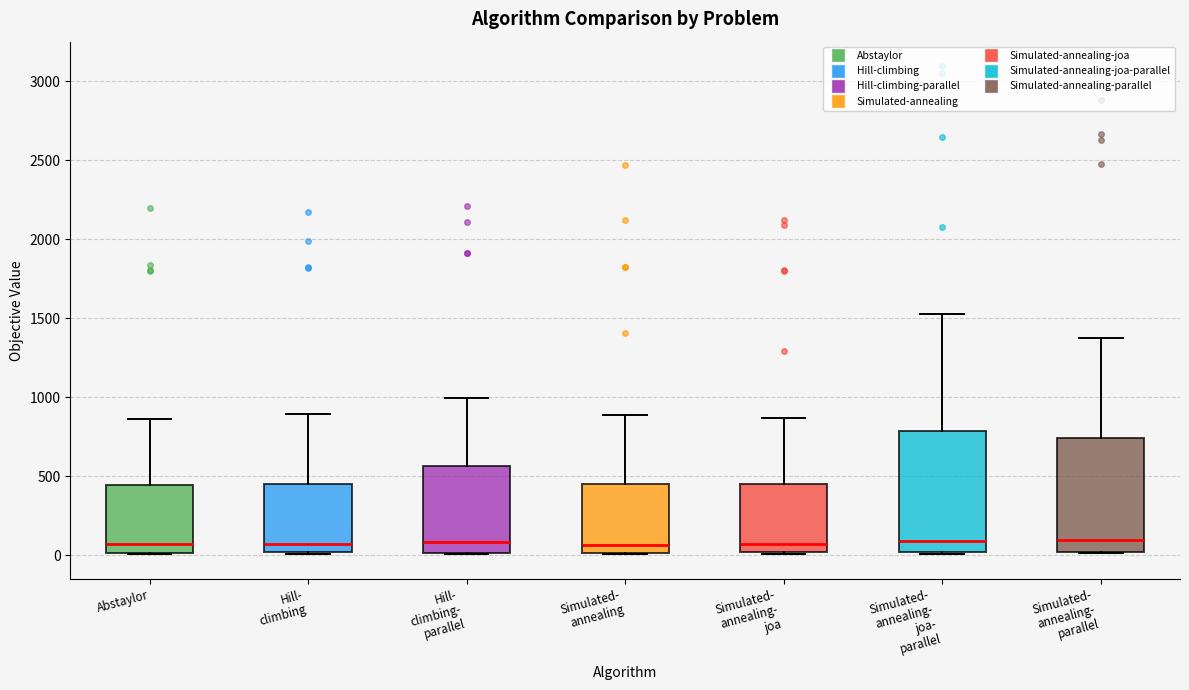

Reading left to right, transcribe this box plot: for each box, give where its median line is, the range the box spans, and where its two whiskers end, as read against the y-axis. The values are not printed on the chart, so give them approximately, as read against the axis.

Abstaylor: median 50, box 0 to 450, whiskers 0 to 850
Hill- climbing: median 50, box 0 to 450, whiskers 0 to 900
Hill- climbing- parallel: median 100, box 0 to 550, whiskers 0 to 1000
Simulated- annealing: median 50, box 0 to 450, whiskers 0 to 900
Simulated- annealing- joa: median 50, box 0 to 450, whiskers 0 to 850
Simulated- annealing- joa- parallel: median 100, box 0 to 800, whiskers 0 to 1550
Simulated- annealing- parallel: median 100, box 0 to 750, whiskers 0 to 1350